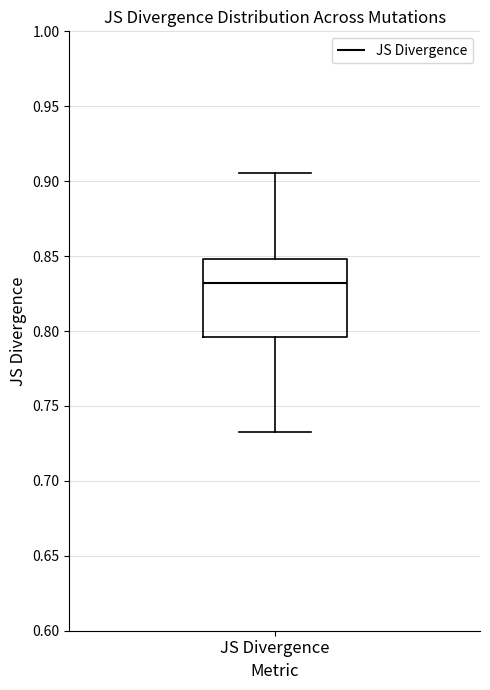

Where is the lower edge of the box for JS Divergence on the y-axis? The values are not printed on the chart, so give them approximately, as read against the axis.

0.795